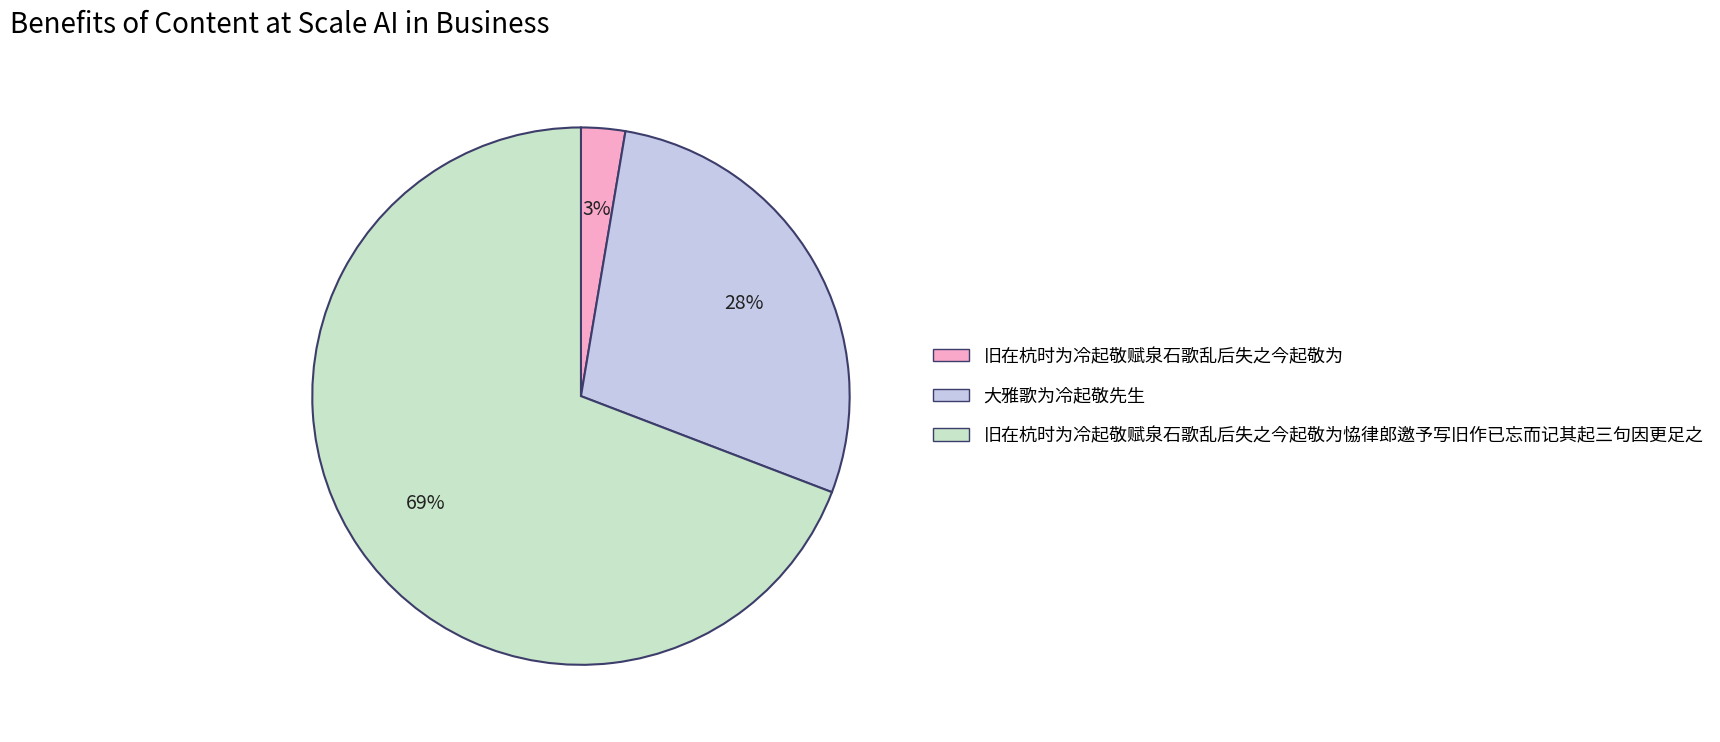

How many slices are in this pie chart?

3